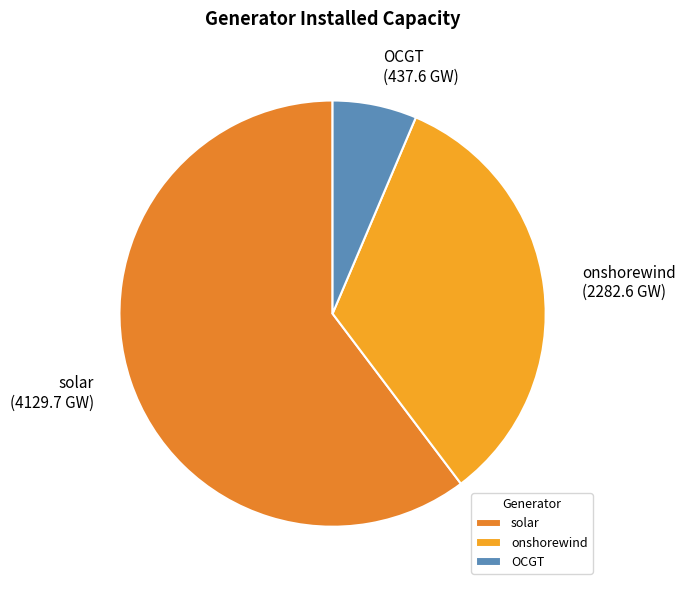

Is onshorewind the majority of the pie?

No